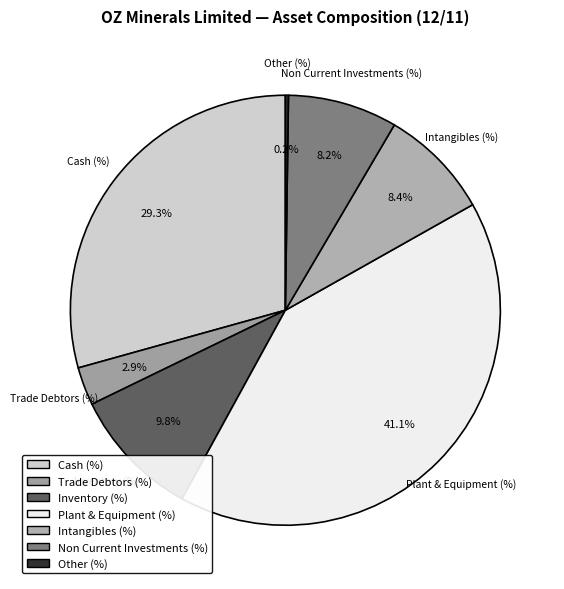

To the nearest percent, what is the average slice percentage?

14%